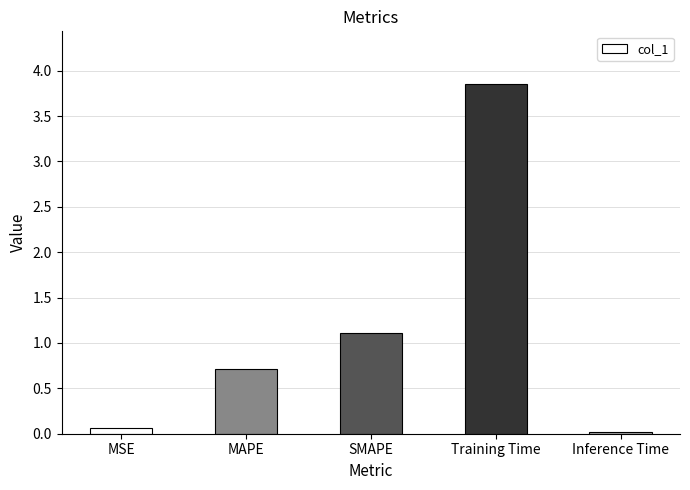

What value does the data have at MSE?

0.1